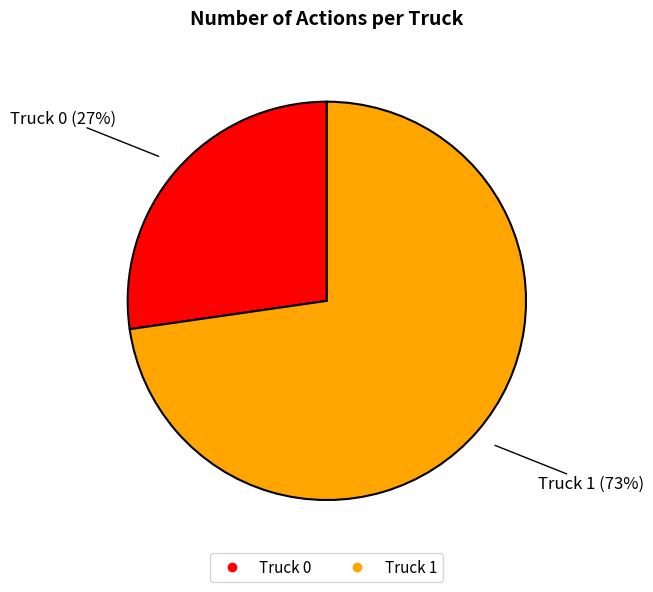

Is the sum of Truck 1 and Truck 0 greater than half?

Yes